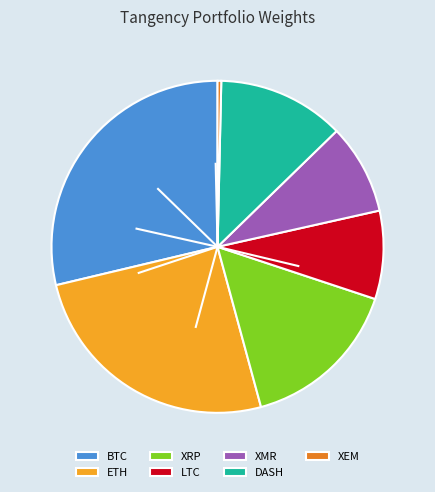

The ETH slice represents 15% of the pie. True or false?

False